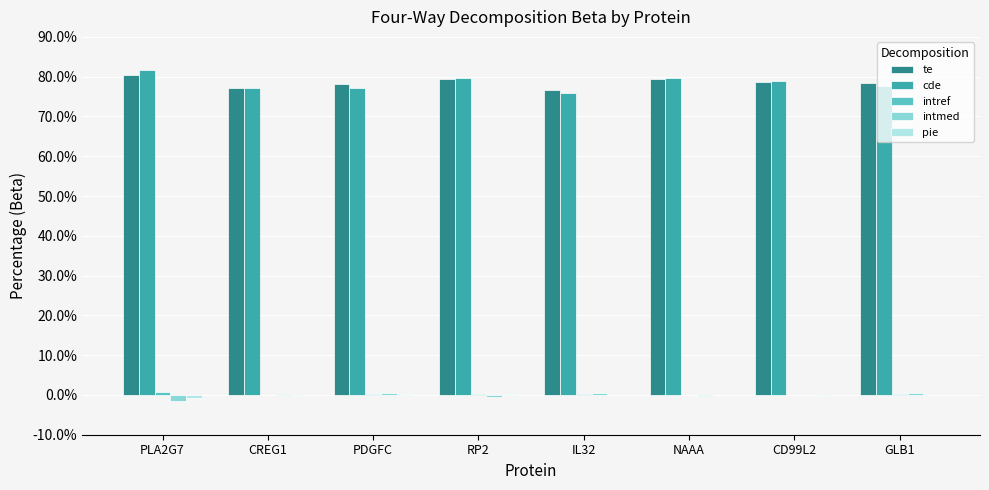

At which label does cde reach its minimum?

IL32